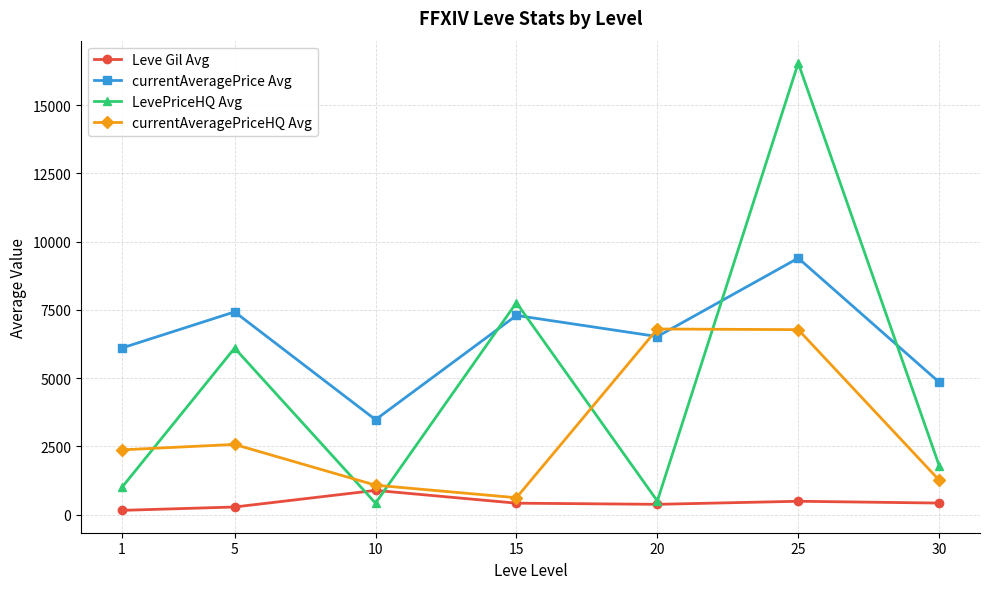

How many data points in currentAveragePrice Avg are above 6524?

4